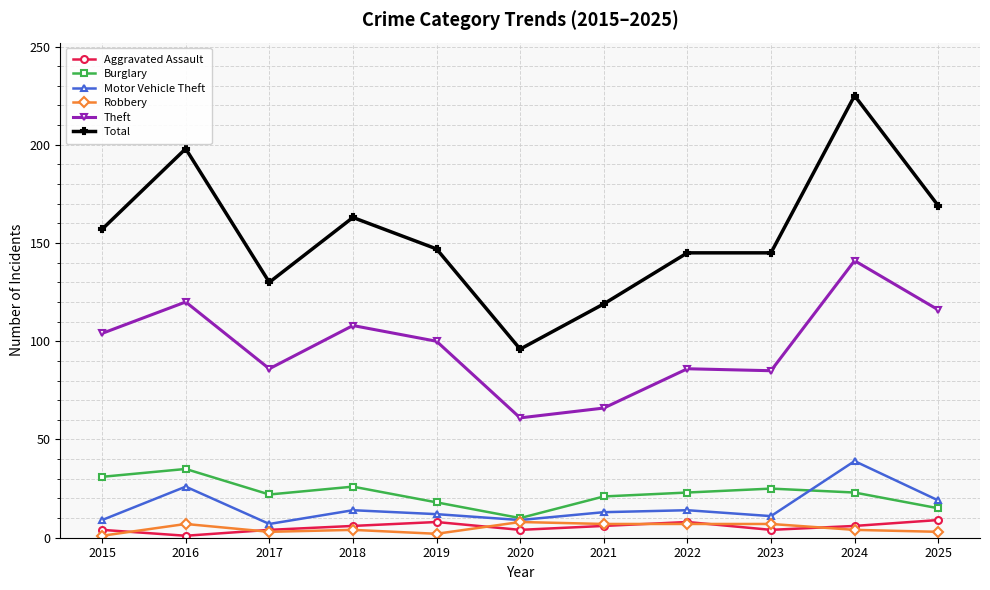

What is the difference between the maximum and second lowest values in the Theft series?

75